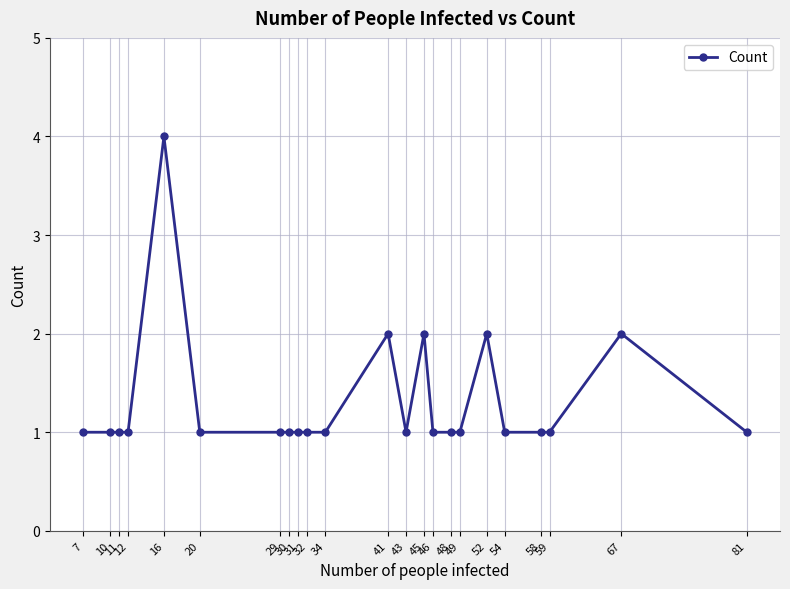

Which has a higher value, 54 or 67?

67